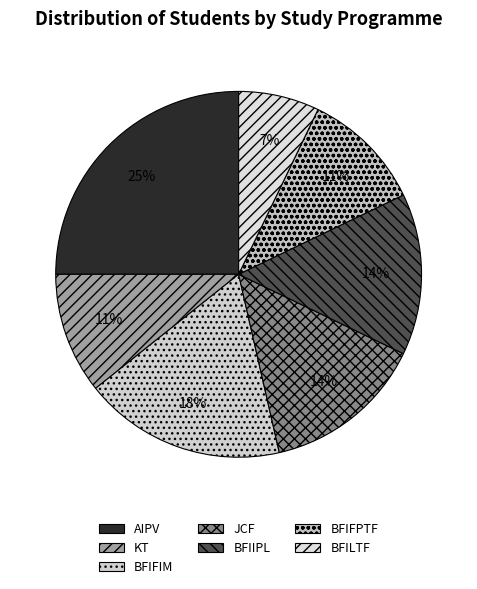

Which has a higher value, KT or AIPV?

AIPV